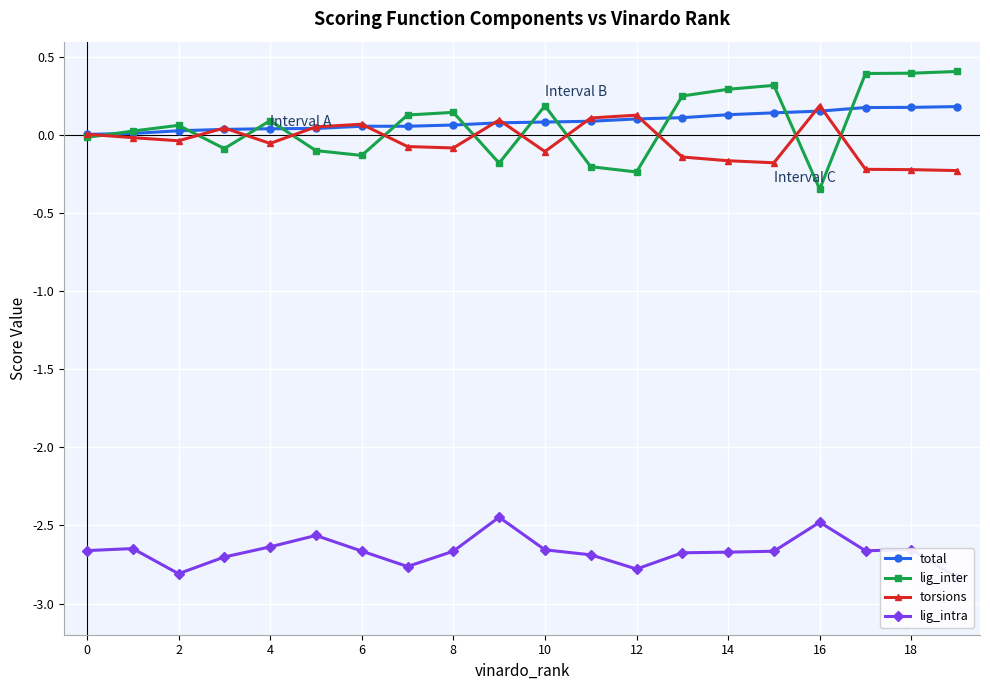

What is the difference between the maximum and minimum values in the lig_inter series?

0.8